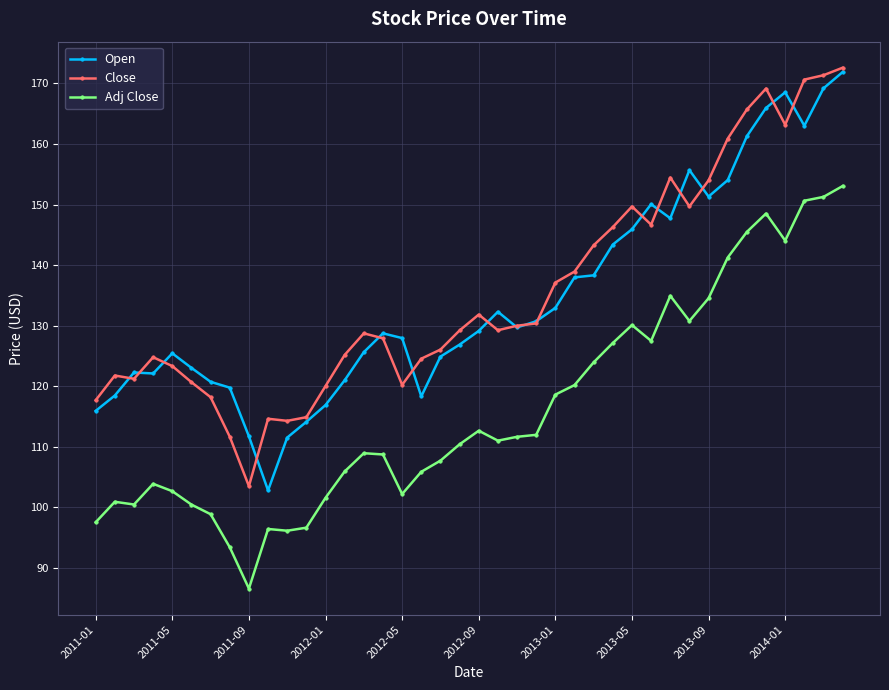

True or false: Close and Adj Close cross at least once.

False